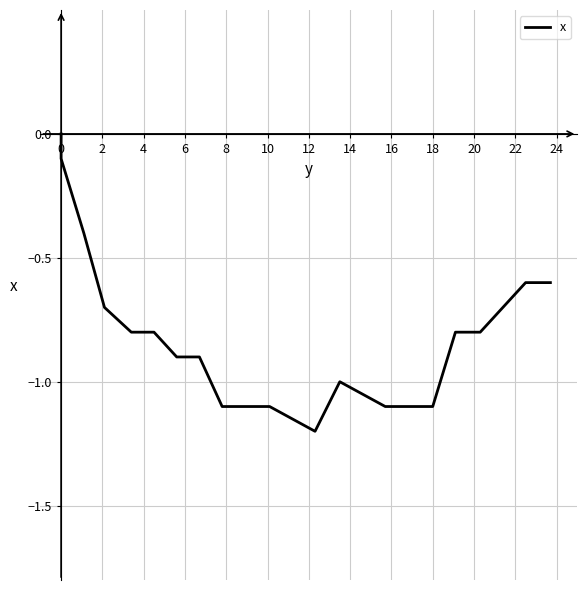

The chart shows a value of -1.5 at 20. True or false?

False